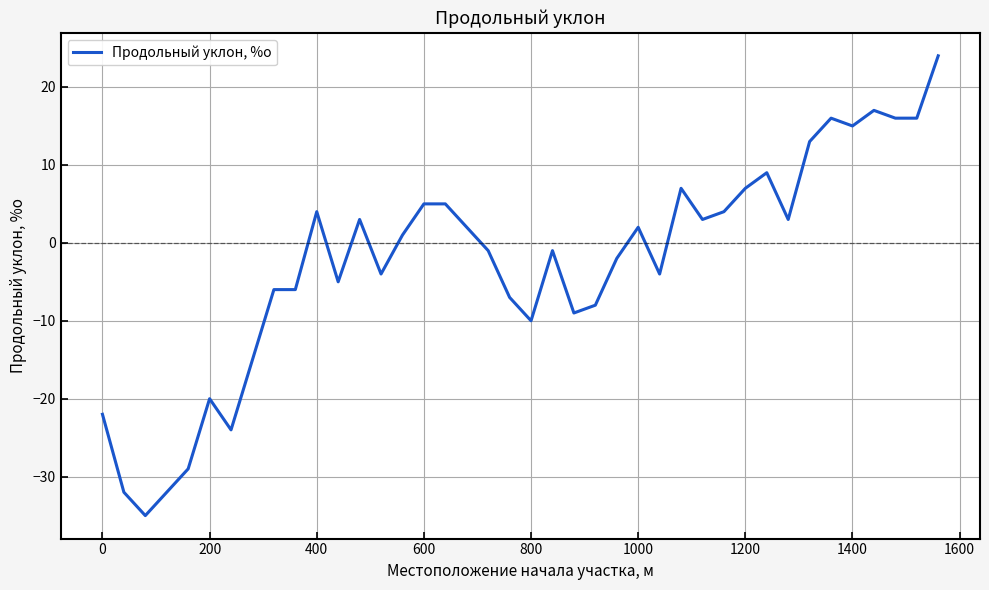

What is the minimum value shown in the chart?

-35